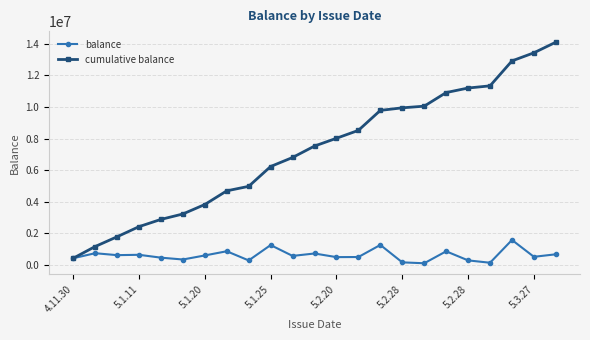

Which series has the largest total across all categories?

cumulative balance